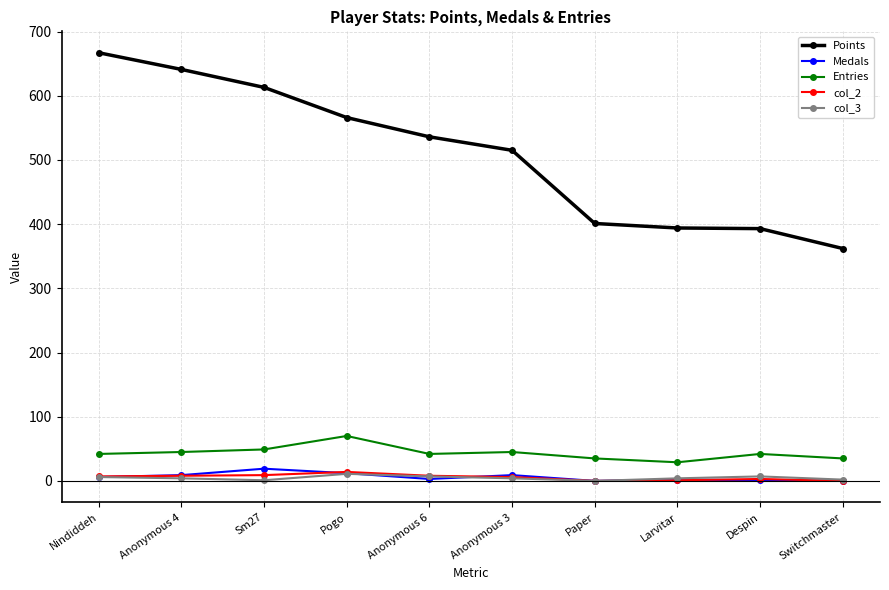

Which series has the largest total across all categories?

Points